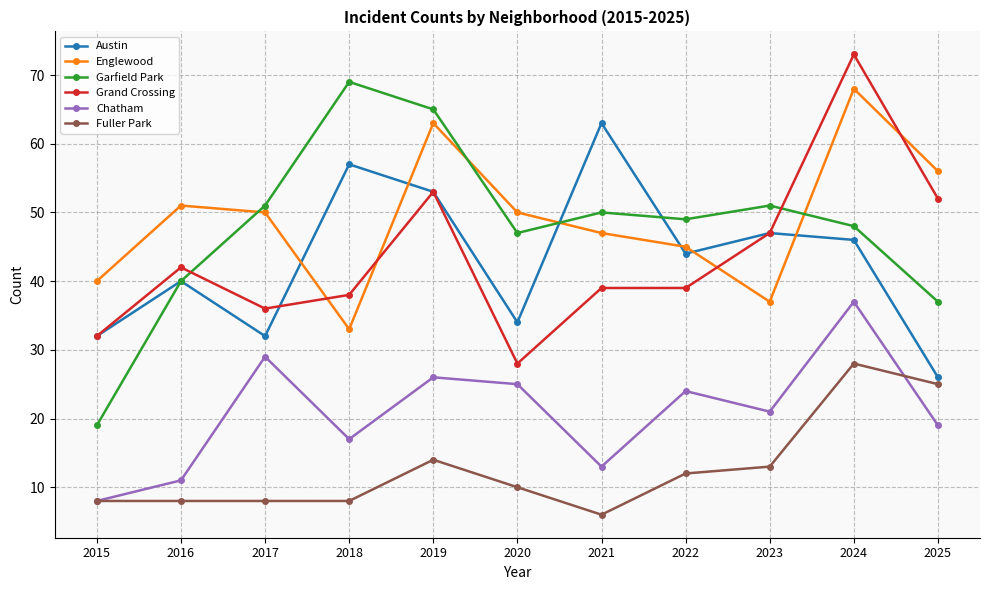

True or false: Grand Crossing has a value of 53 at 2019.

True